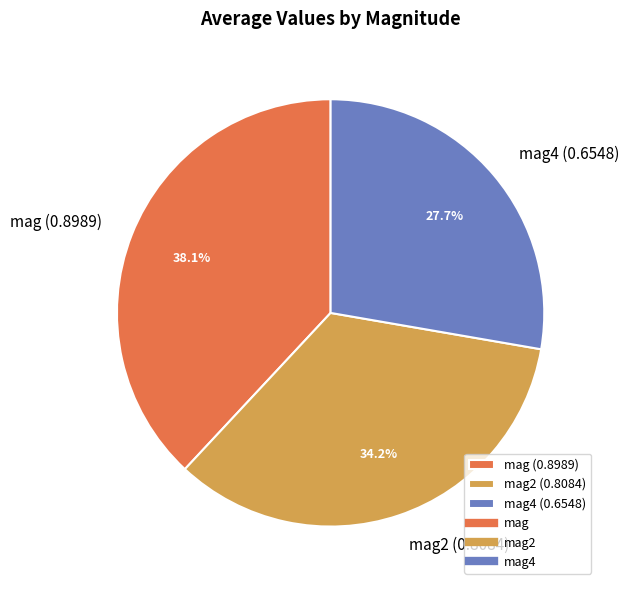

Rank the categories by value from highest to lowest.

mag (0.8989), mag2 (0.8084), mag4 (0.6548)